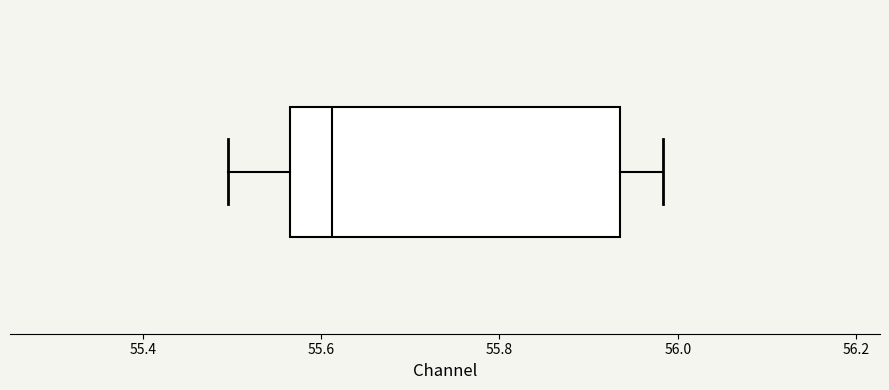

Read this box plot against the x-axis: the position of the median line, the range covered by the box, and the ends of both whiskers. The values are not printed on the chart, so give them approximately, as read against the axis.

median 55.62, box 55.56 to 55.94, whiskers 55.50 to 55.98